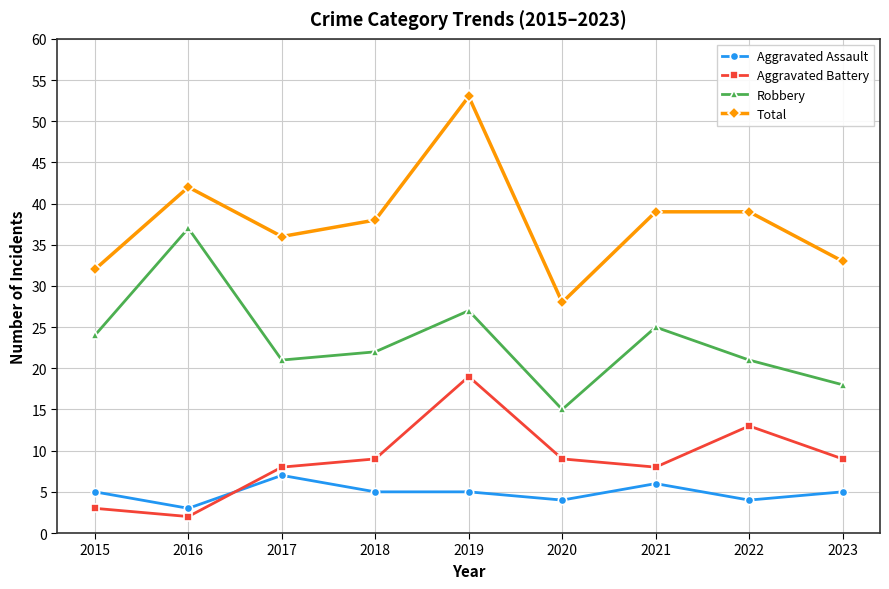

At which label does Total first exceed 38?

2016